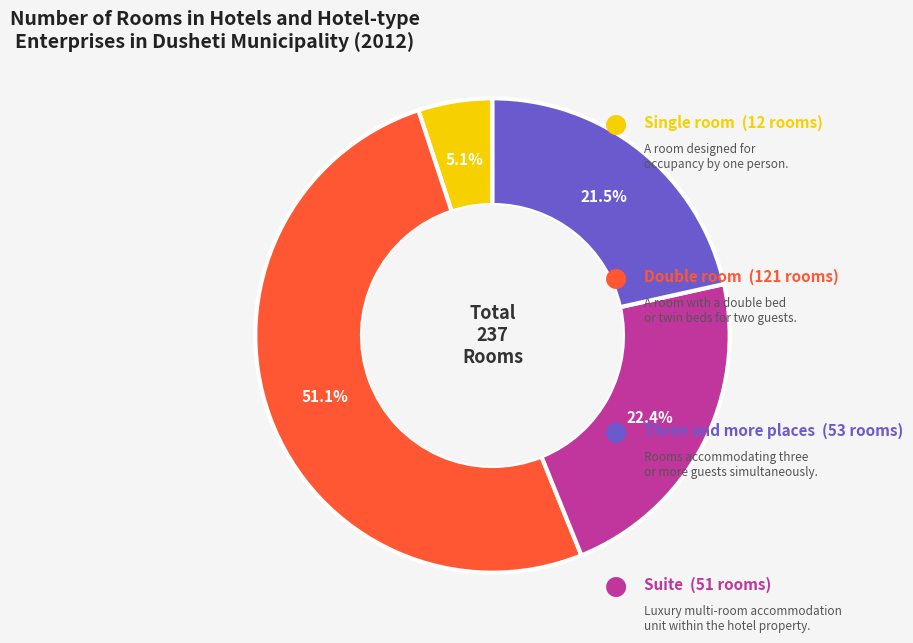

Is there any slice that represents more than half of the pie?

Yes